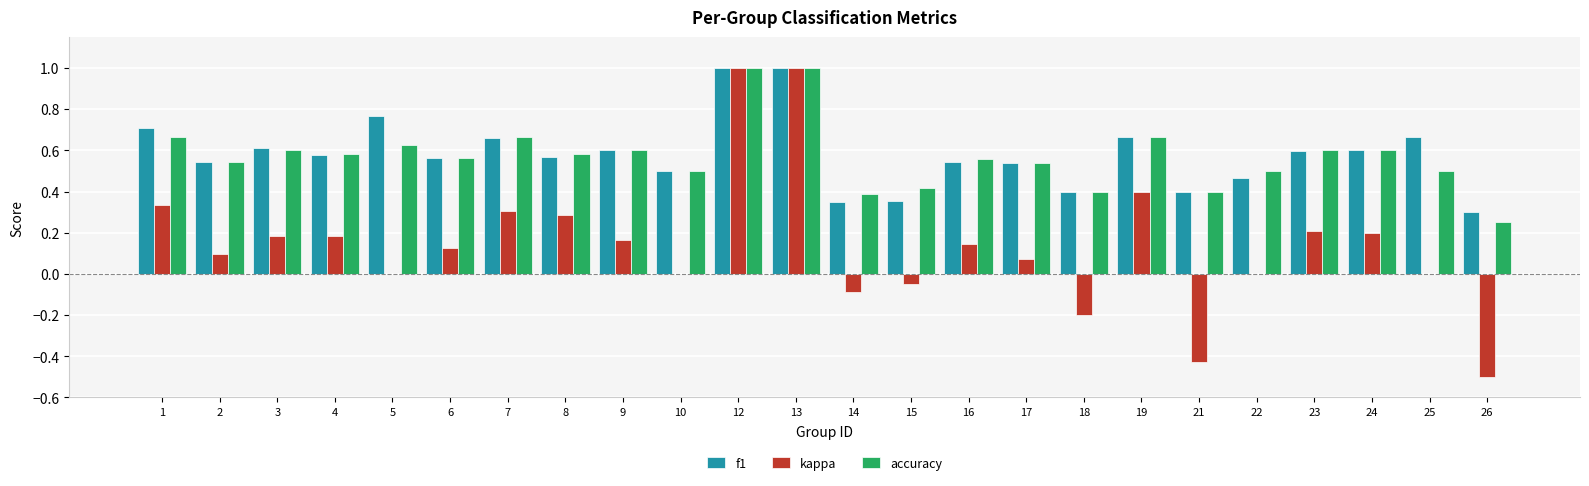

How many series are shown in this chart?

3